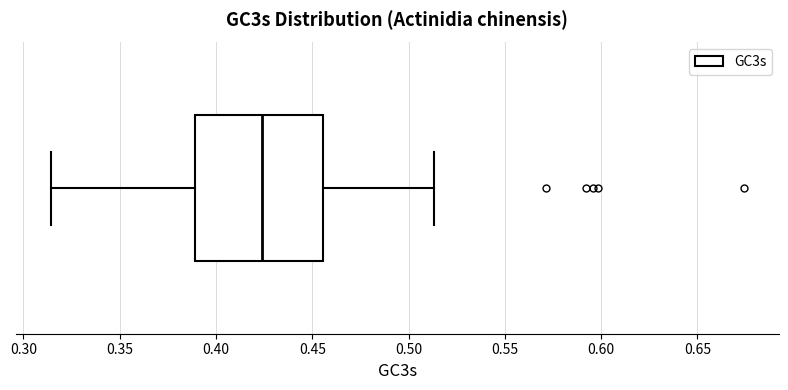

Where does the right whisker of the box end on the x-axis? The values are not printed on the chart, so give them approximately, as read against the axis.

0.515